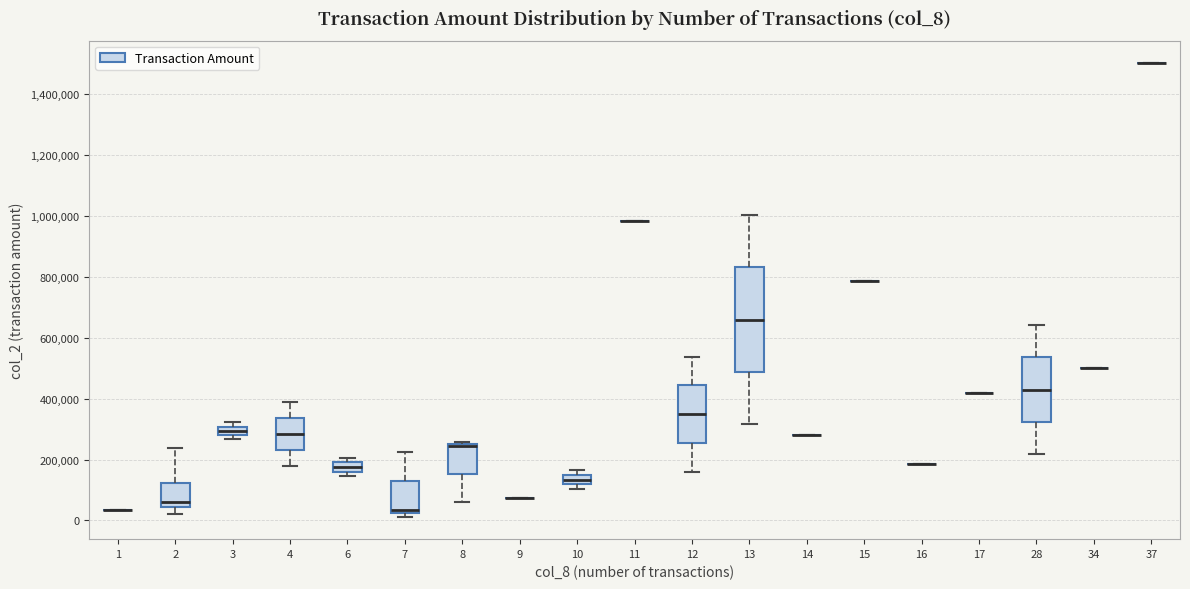

Which box is the tallest, from its lower edge to its upper edge?

13